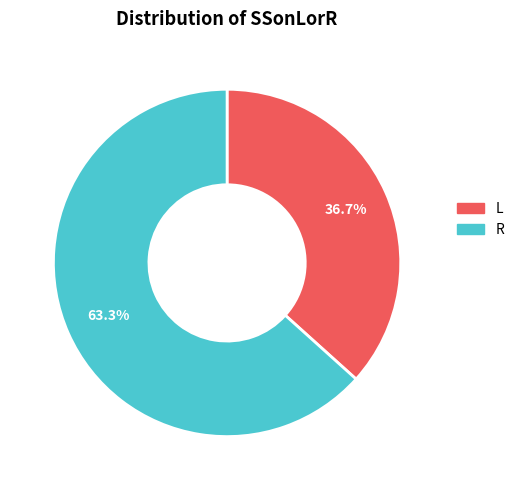

Rank the categories by value from highest to lowest.

R, L